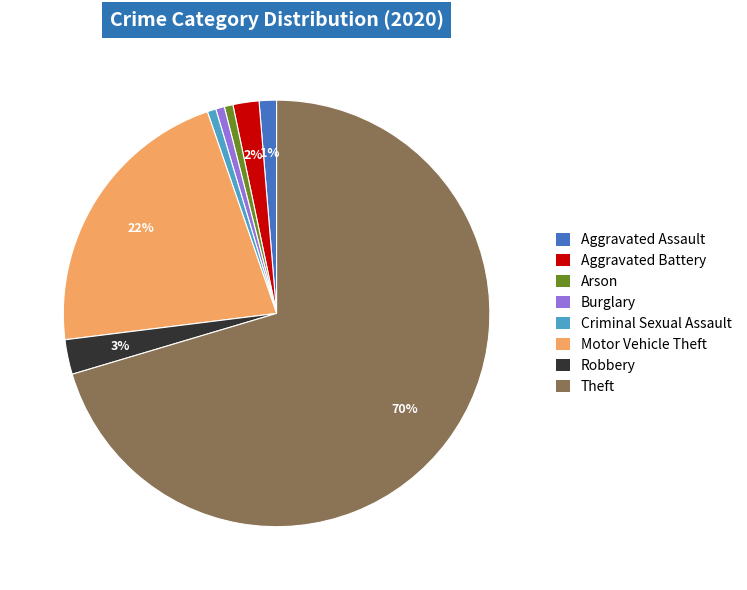

What is the majority slice?

Theft